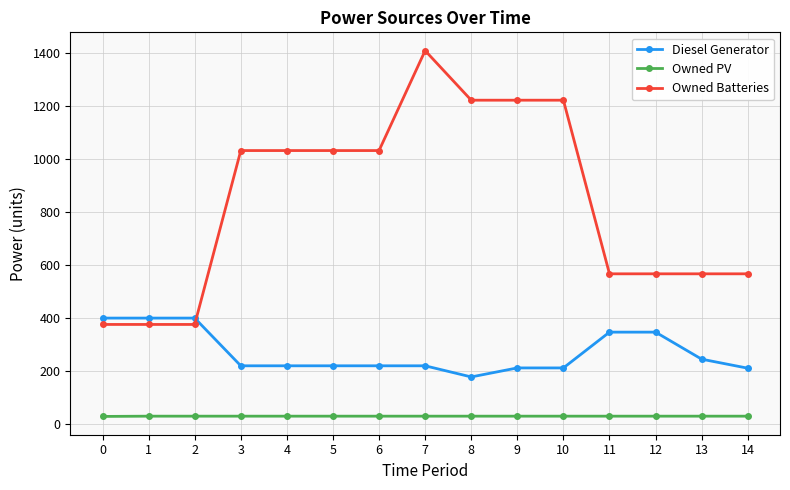

Which series has the largest total across all categories?

Owned Batteries